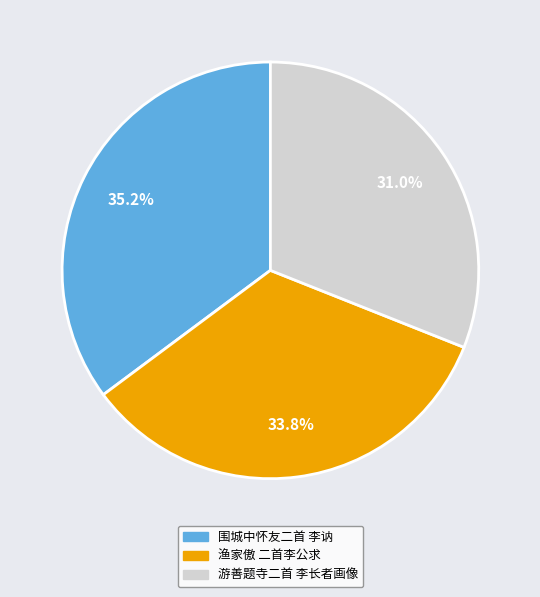

Approximately how many times larger is the value at 围城中怀友二首 李讷 compared to 渔家傲 二首李公求?

1.0